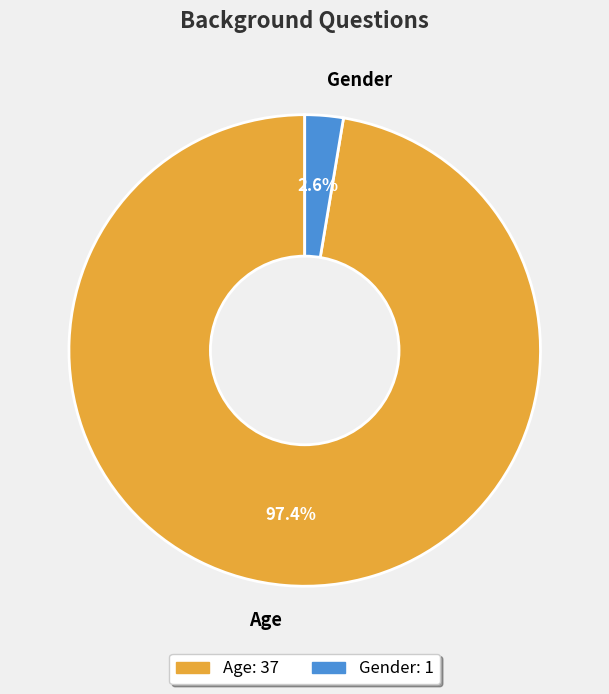

Combined, what portion of the pie is Gender and Age?

100.0%